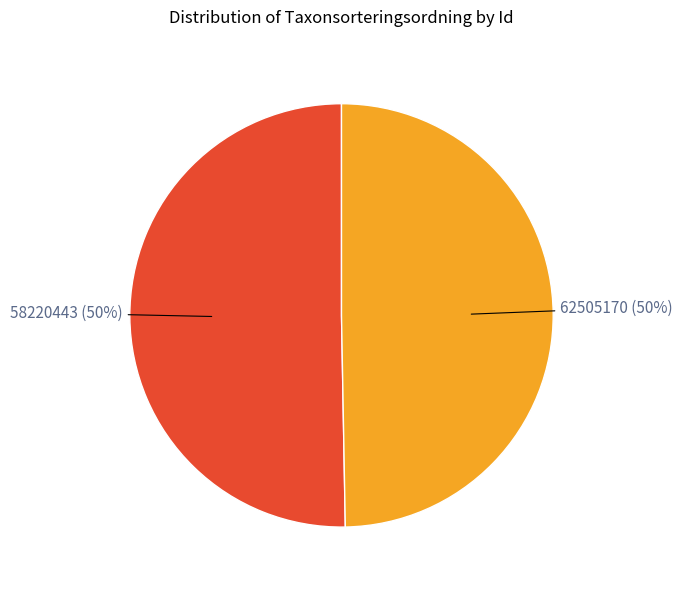

To the nearest percent, what is the average slice percentage?

50%